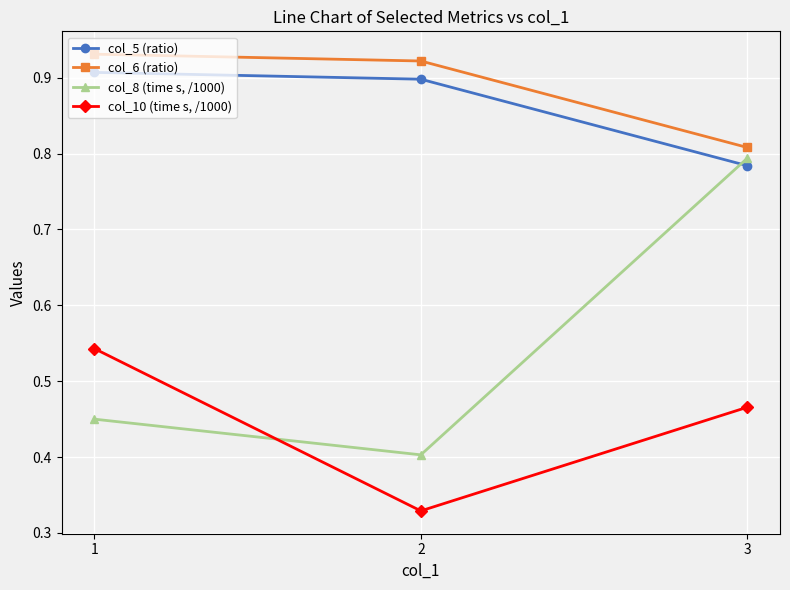

Where is col_5 (ratio) nearest to the value 0?

3